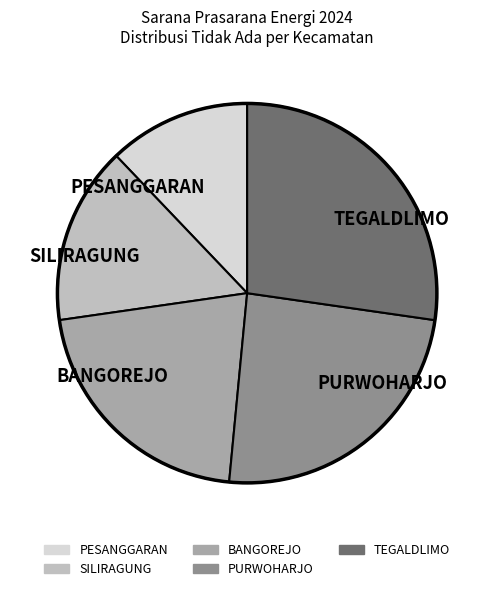

The BANGOREJO slice represents 8% of the pie. True or false?

False